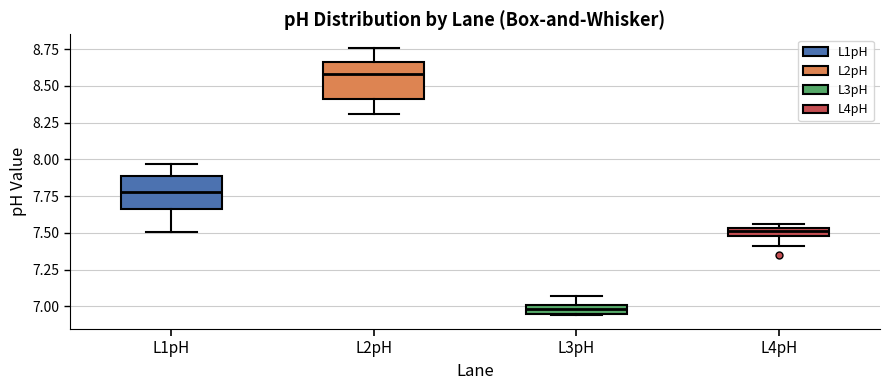

Which box has the highest median line?

L2pH